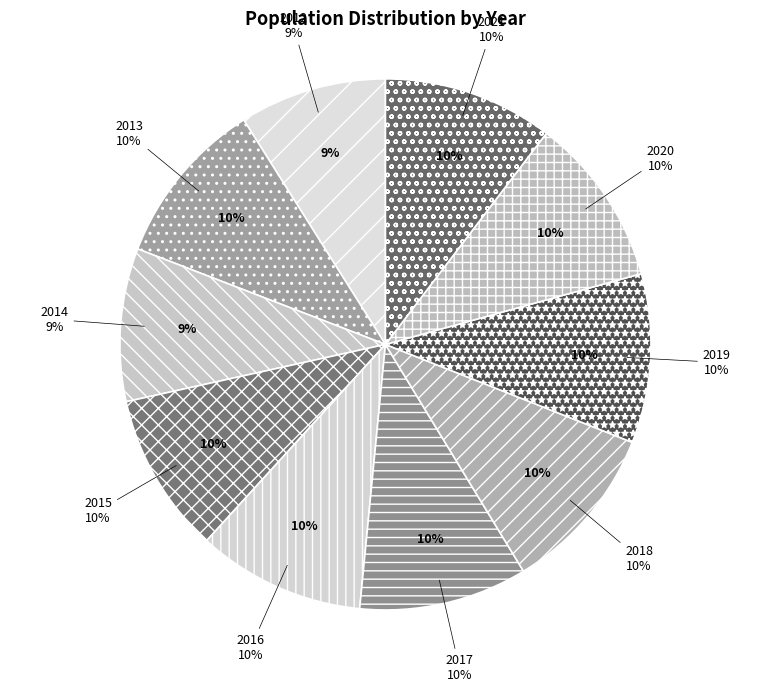

What percentage is the 2013 slice, to the nearest percent?

10%